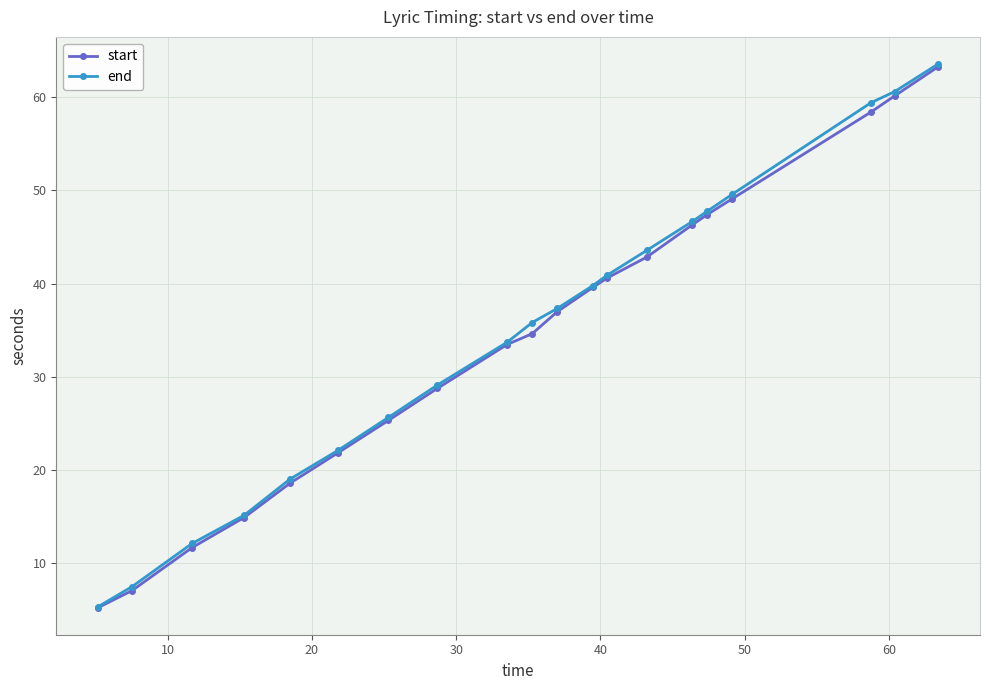

Reading left to right, extract all data points from this chart.

start: 5.2	7.0	11.7	14.9	18.6	21.8	25.3	28.7	33.5	34.6	37.0	39.6	40.6	42.8	46.3	47.4	49.1	58.4	60.1	63.3
end: 5.3	7.4	12.1	15.1	19.0	22.1	25.6	29.1	33.7	35.8	37.3	39.8	40.9	43.6	46.7	47.8	49.6	59.4	60.6	63.6